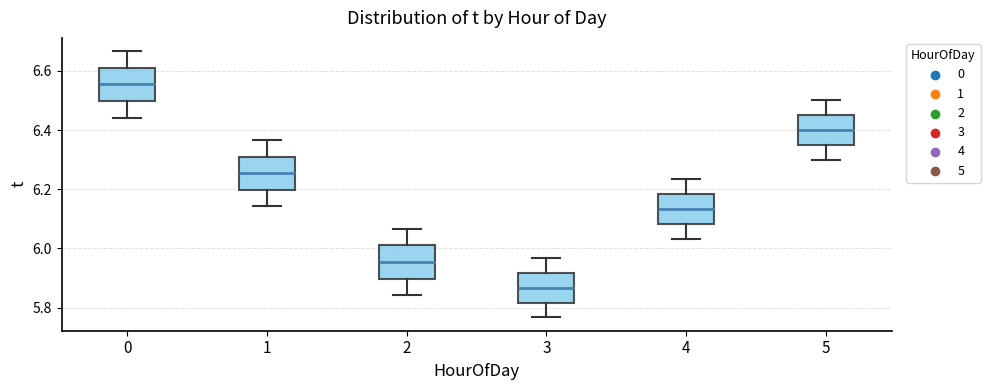

Reading left to right, read every box against the y-axis: the position of its median line, the range the box covers, and the ends of its whiskers. The values are not printed on the chart, so give them approximately, as read against the axis.

0: median 6.56, box 6.50 to 6.62, whiskers 6.44 to 6.66
1: median 6.26, box 6.20 to 6.32, whiskers 6.14 to 6.36
2: median 5.96, box 5.90 to 6.02, whiskers 5.84 to 6.06
3: median 5.86, box 5.82 to 5.92, whiskers 5.76 to 5.96
4: median 6.14, box 6.08 to 6.18, whiskers 6.04 to 6.24
5: median 6.40, box 6.36 to 6.46, whiskers 6.30 to 6.50